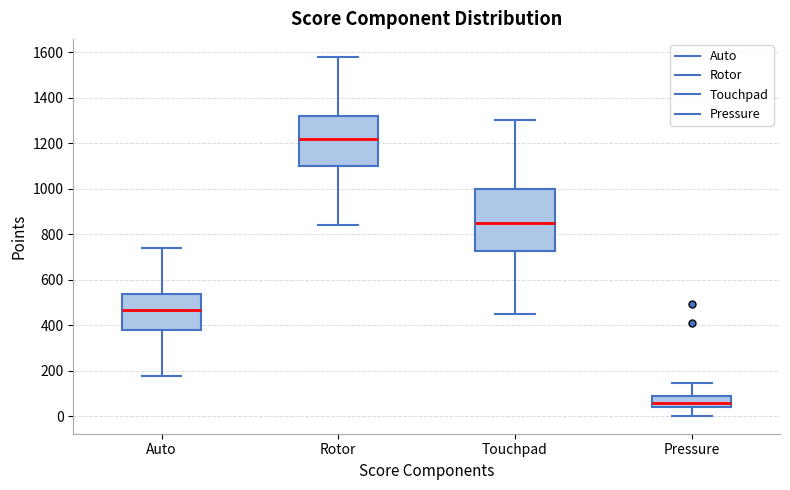

Reading left to right, read every box against the y-axis: the position of its median line, the range the box covers, and the ends of its whiskers. The values are not printed on the chart, so give them approximately, as read against the axis.

Auto: median 460, box 380 to 540, whiskers 180 to 740
Rotor: median 1220, box 1100 to 1320, whiskers 840 to 1580
Touchpad: median 860, box 720 to 1000, whiskers 460 to 1300
Pressure: median 60, box 40 to 80, whiskers 0 to 140